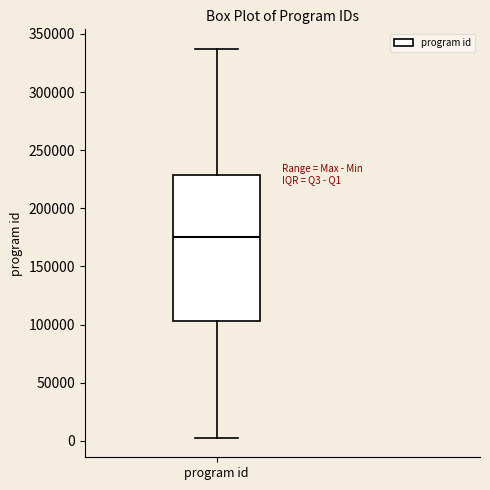

Transcribe this box plot: give where the median line is, the range the box spans, and where the two whiskers end, as read against the y-axis. The values are not printed on the chart, so give them approximately, as read against the axis.

median 175000, box 105000 to 230000, whiskers 5000 to 335000